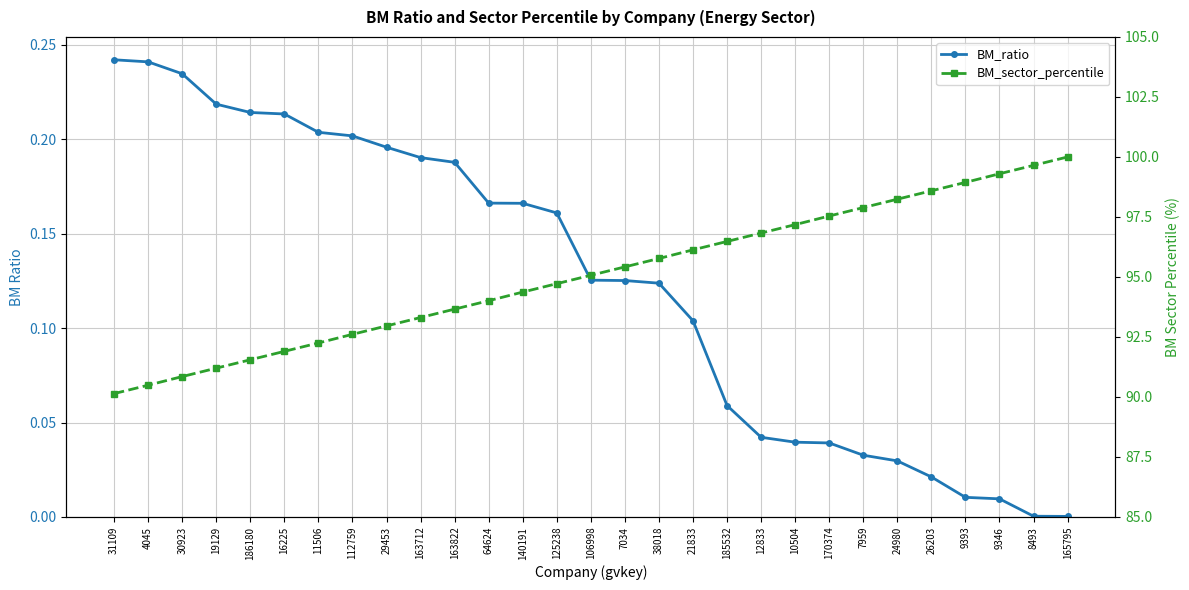

Between 19129 and 165795, which series saw the biggest shift?

BM_sector_percentile